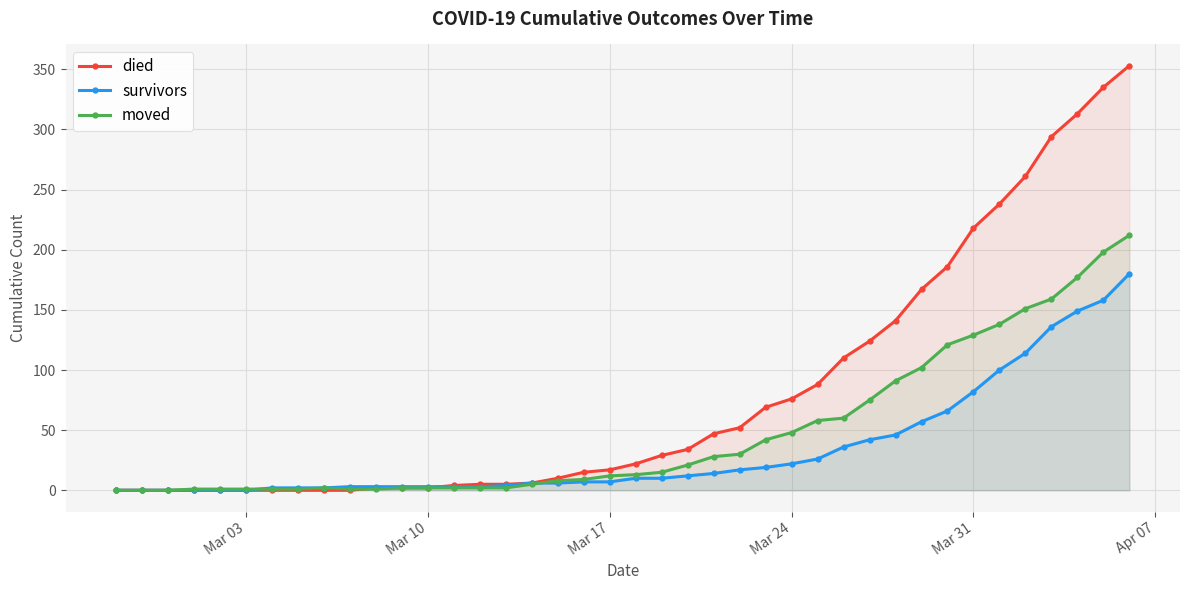

How many lines are shown in the chart?

3